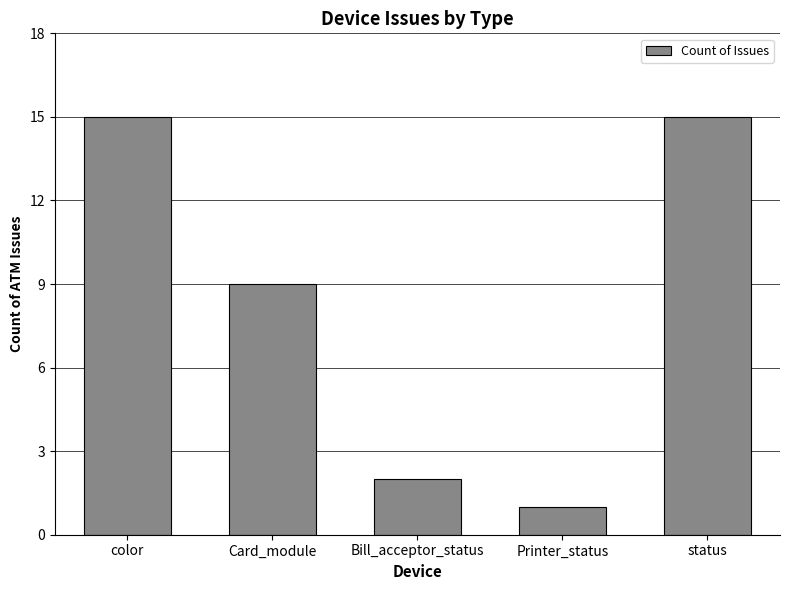

Reading left to right, list all the values displayed in this chart.

15	9	2	1	15